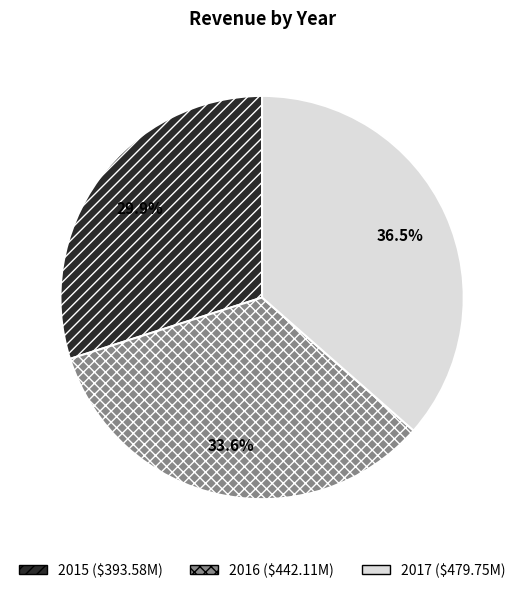

What is the ratio of the value at 2016 to the value at 2015?

1.1